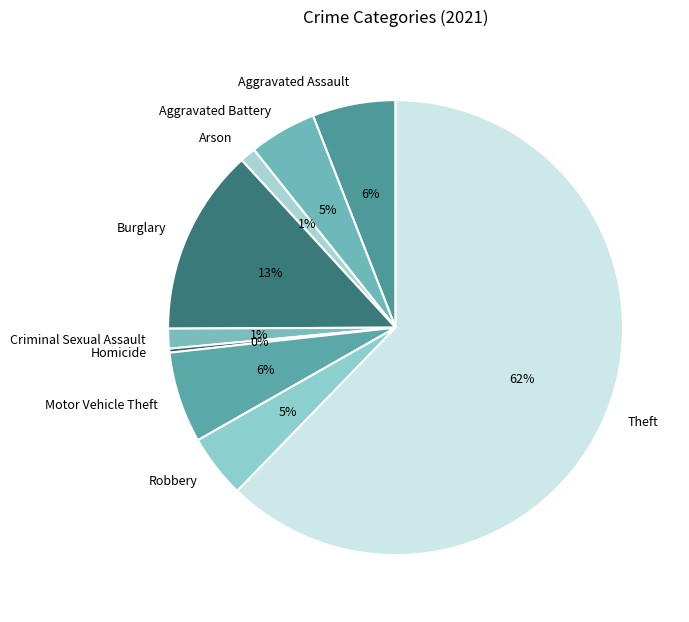

The Homicide slice represents 9% of the pie. True or false?

False